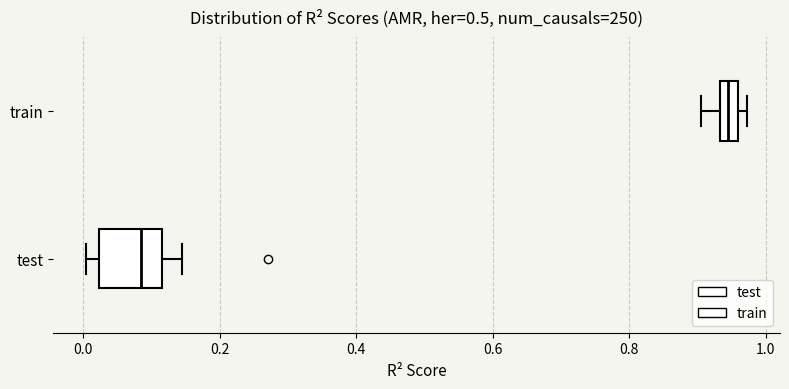

Where is the right edge of the box for train on the x-axis? The values are not printed on the chart, so give them approximately, as read against the axis.

0.96